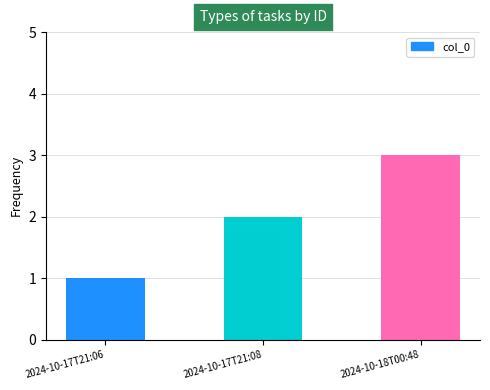

What is the ratio of the value at 2024-10-17T21:08 to the value at 2024-10-18T00:48?

0.7